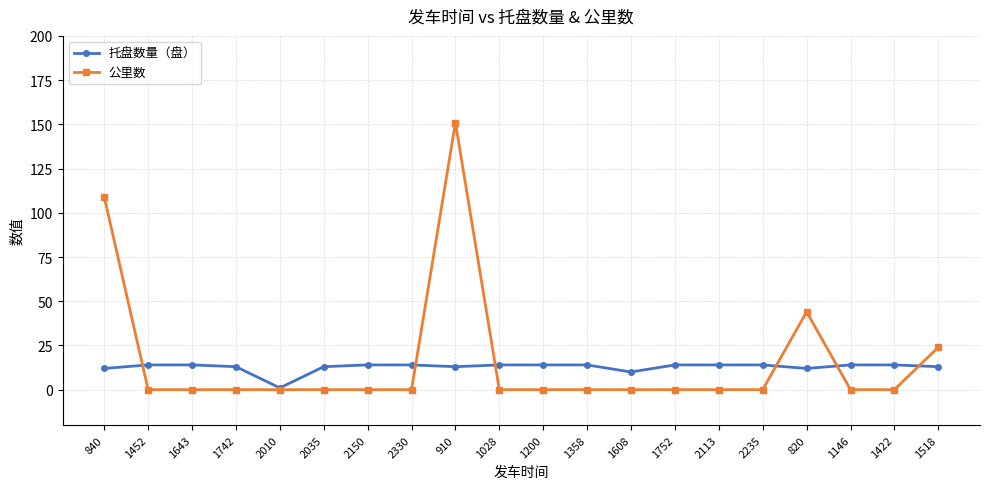

What is the difference between the maximum and second lowest values in the 公里数 series?

151